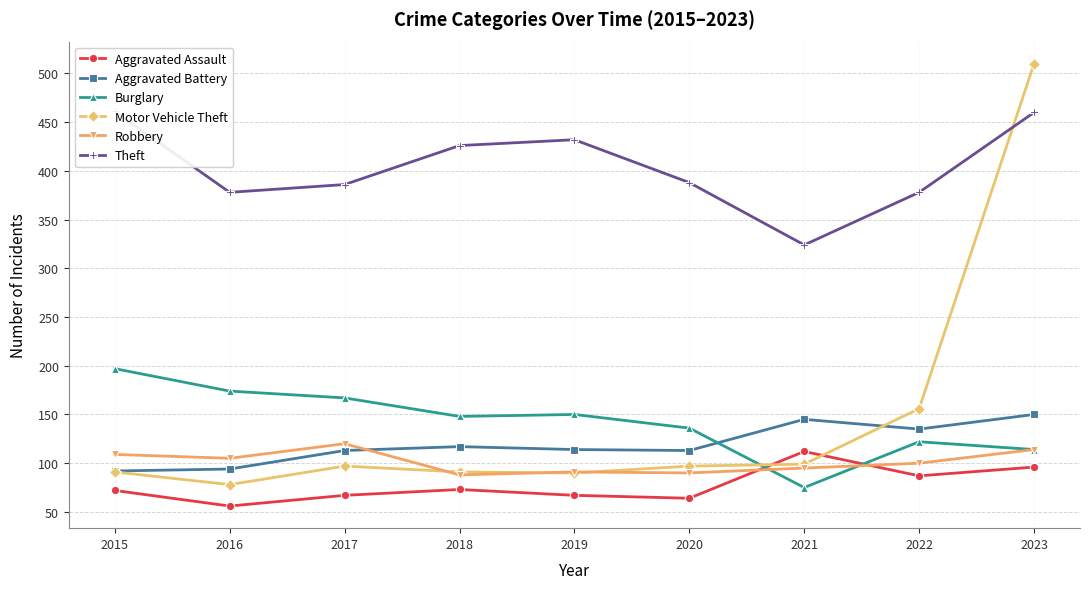

Reading right to left, transcribe all the data shown in this chart.

Aggravated Assault: 2023=96	2022=87	2021=112	2020=64	2019=67	2018=73	2017=67	2016=56	2015=72
Aggravated Battery: 2023=150	2022=135	2021=145	2020=113	2019=114	2018=117	2017=113	2016=94	2015=92
Burglary: 2023=114	2022=122	2021=75	2020=136	2019=150	2018=148	2017=167	2016=174	2015=197
Motor Vehicle Theft: 2023=510	2022=156	2021=99	2020=97	2019=90	2018=91	2017=97	2016=78	2015=91
Robbery: 2023=114	2022=100	2021=95	2020=90	2019=91	2018=88	2017=120	2016=105	2015=109
Theft: 2023=460	2022=378	2021=324	2020=388	2019=432	2018=426	2017=386	2016=378	2015=461